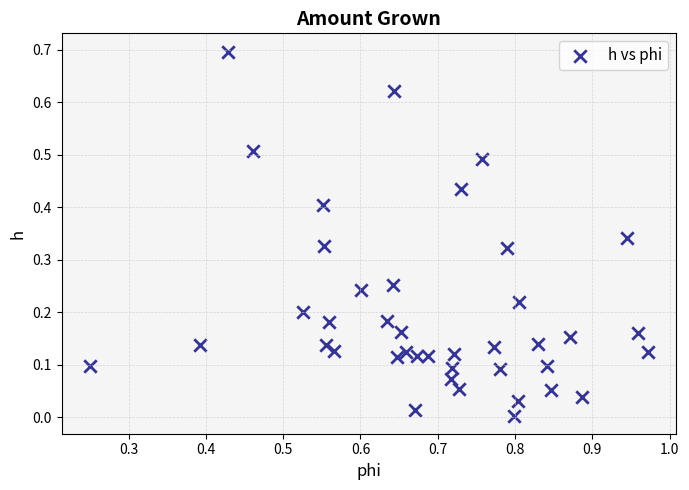

What is the range of Y values (max minus min)?

0.7